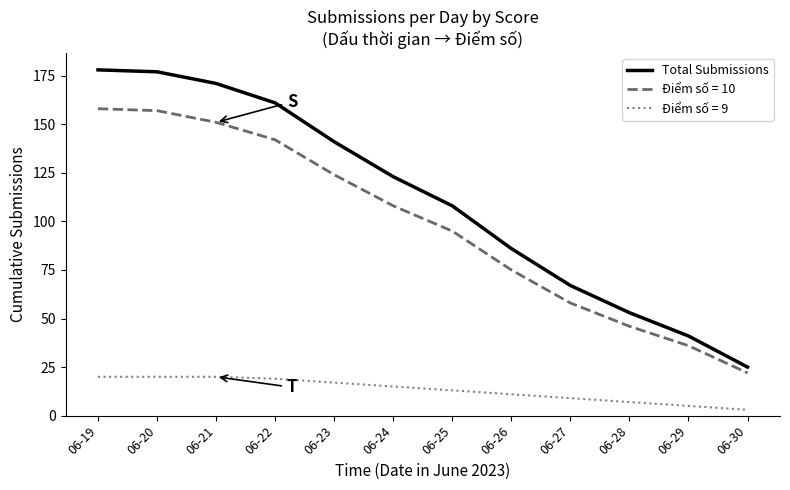

True or false: Điểm số = 9 has a value of 13 at 06-25.

True